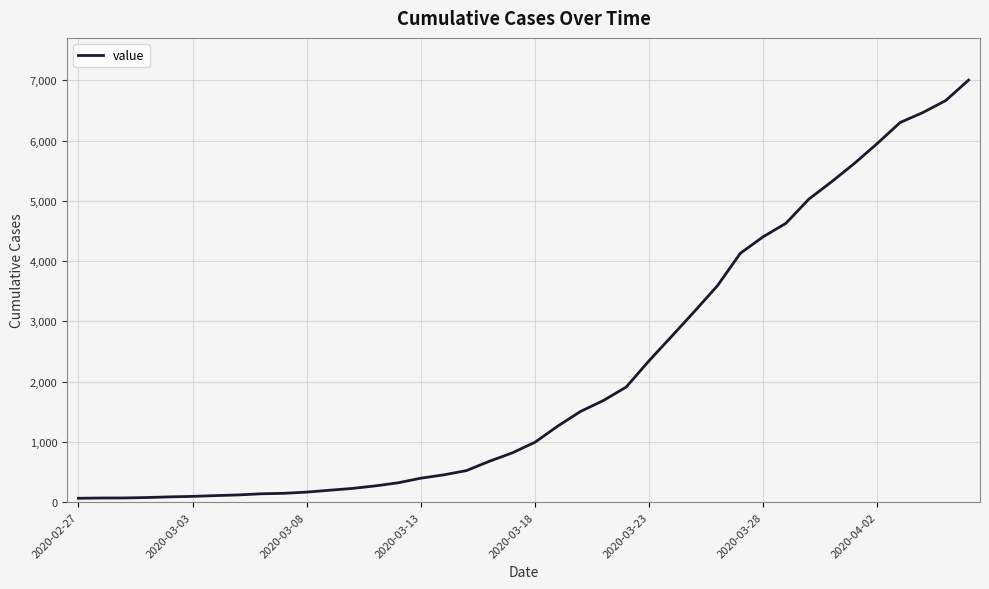

What is the difference between the maximum and minimum values?

6940